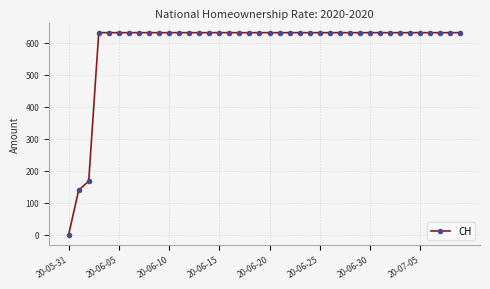

What is the difference between the second highest and second lowest values?

492